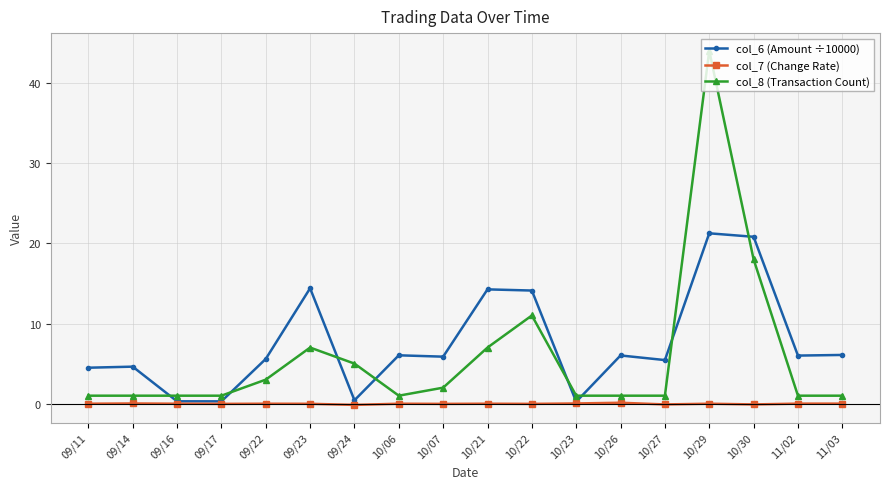

The col_6 (Amount ÷10000) series shows 14.3 at 10/21. True or false?

True